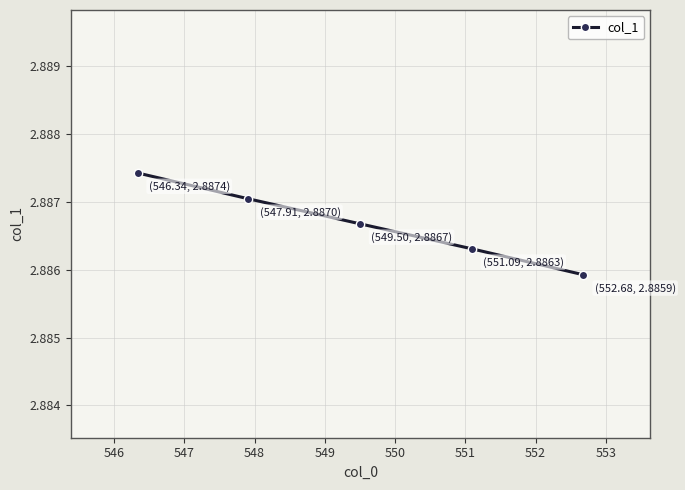

Count the values in the range 2 to 3.

5